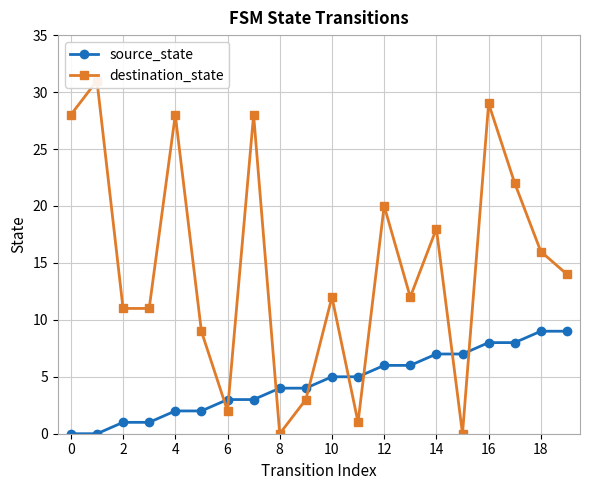

Does the chart have visible grid lines?

Yes